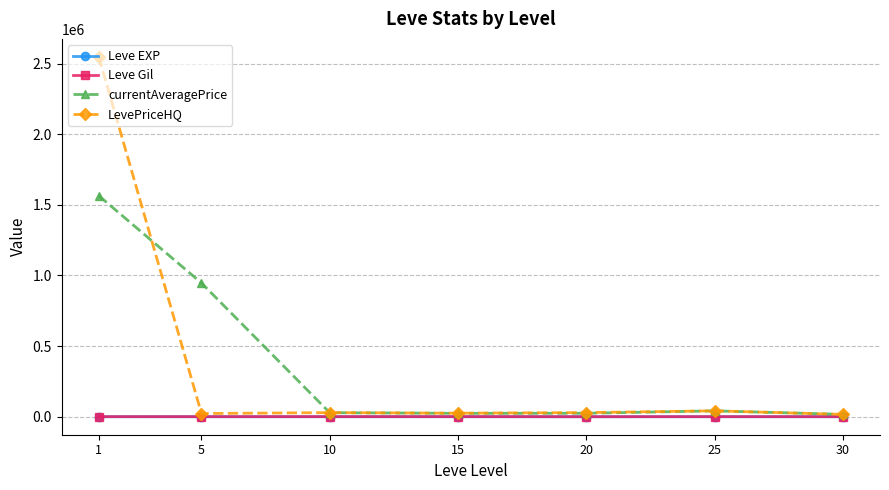

At how many categories does at least one series exceed 260717?

2